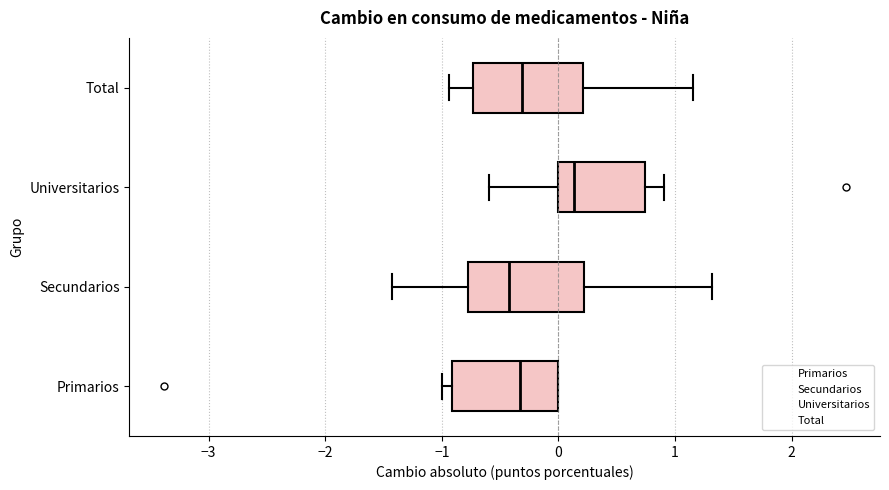

Where does the right whisker of the box for Total end on the x-axis? The values are not printed on the chart, so give them approximately, as read against the axis.

1.2